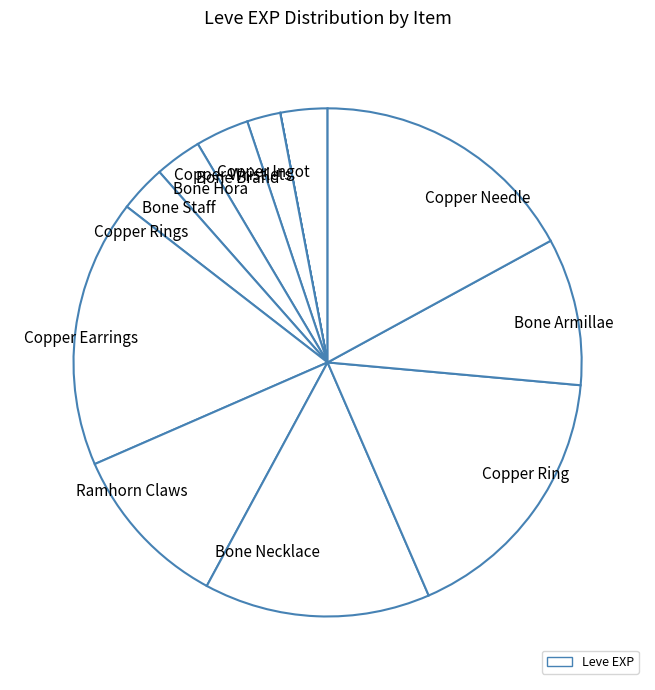

Is it true that Bone Armillae is 9% of the pie?

True